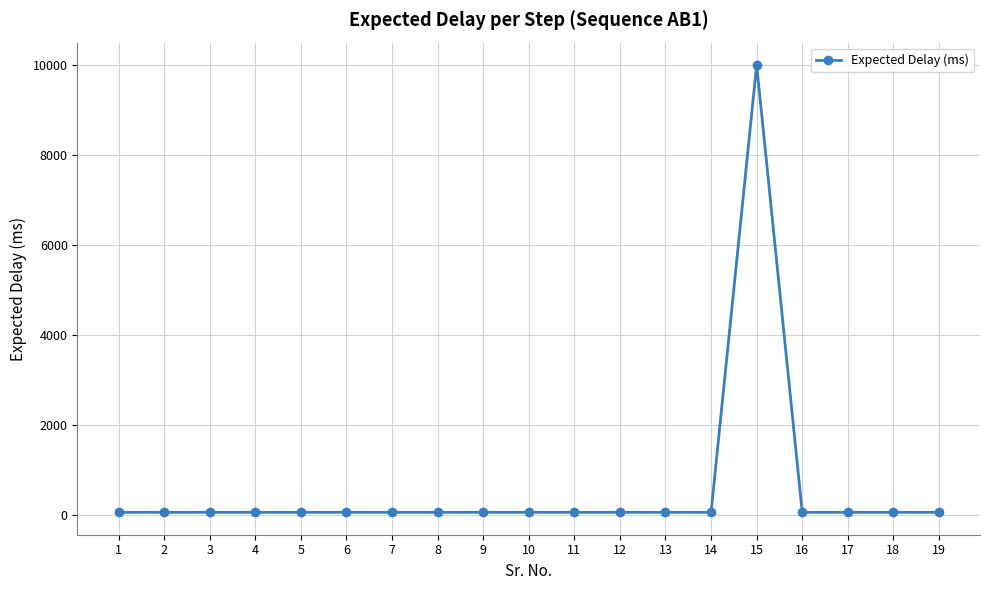

How many lines are shown in the chart?

1